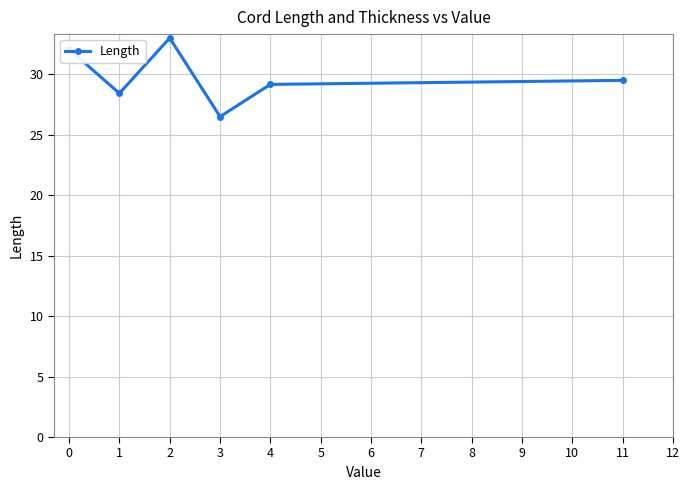

Which label corresponds to the smallest value in the chart?

3